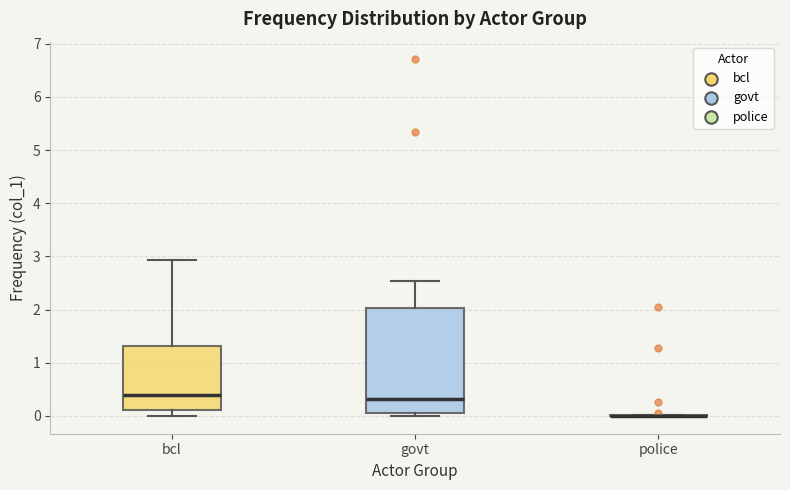

Which box is the tallest, from its lower edge to its upper edge?

govt